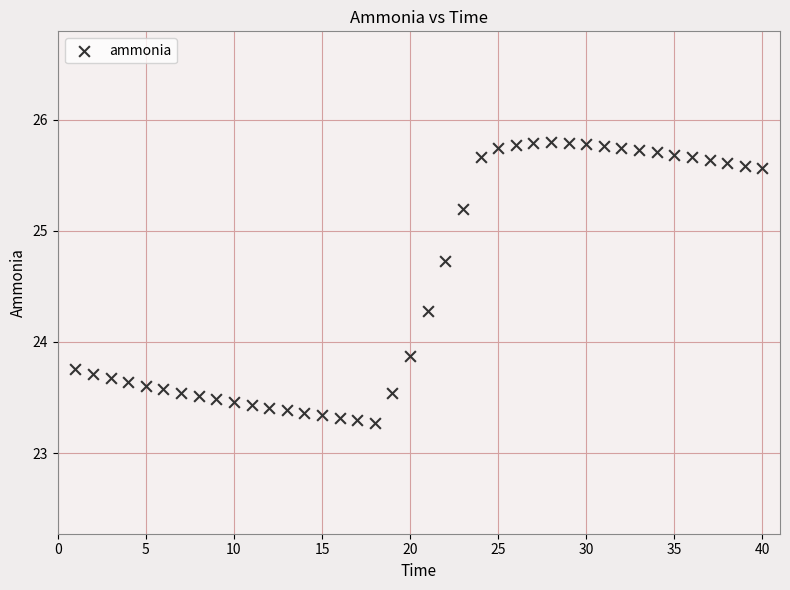

What Y value in the scatter plot is closest to 24?

23.9